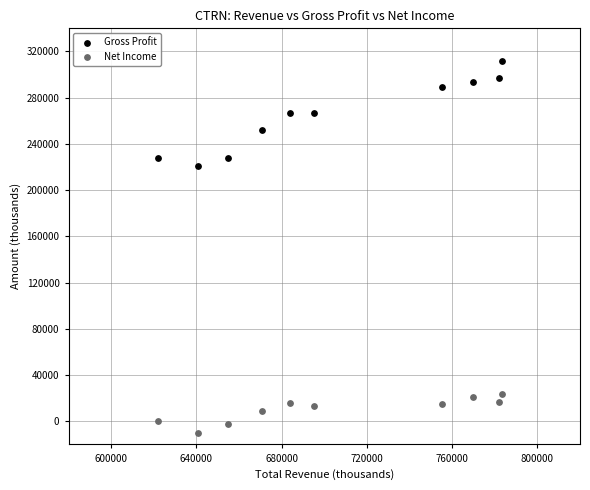

Which series has the largest Y range (max minus min)?

Gross Profit